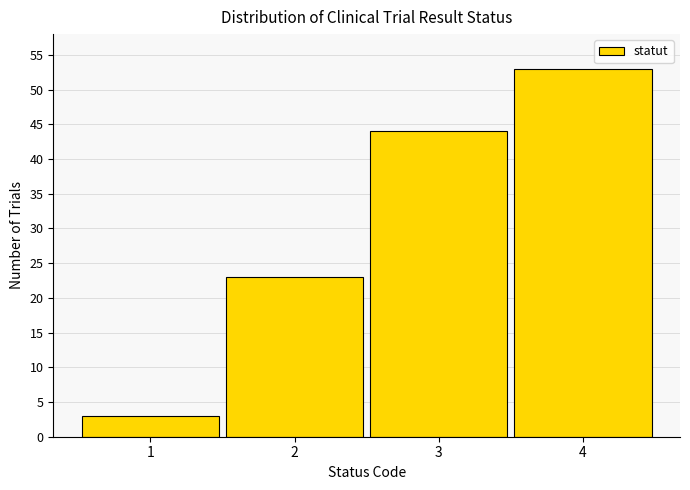

Reading right to left, list all the values displayed in this chart.

53	44	23	3